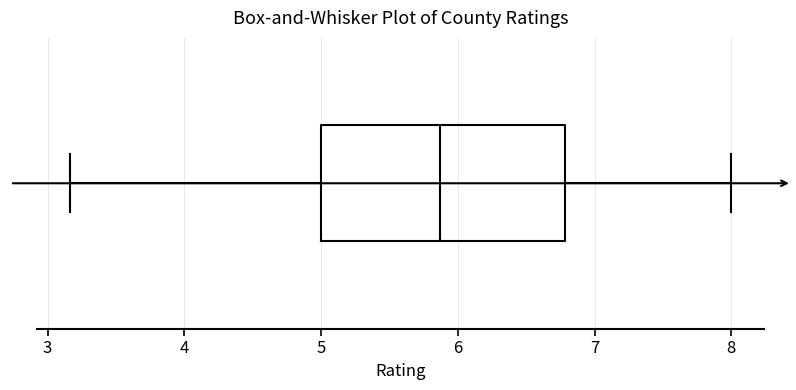

Read this box plot against the x-axis: the position of the median line, the range covered by the box, and the ends of both whiskers. The values are not printed on the chart, so give them approximately, as read against the axis.

median 5.9, box 5.0 to 6.8, whiskers 3.2 to 8.0